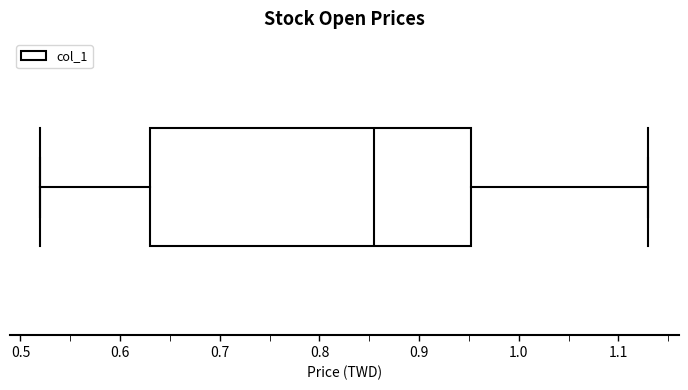

Where does the median line of the box sit on the x-axis? The values are not printed on the chart, so give them approximately, as read against the axis.

0.86